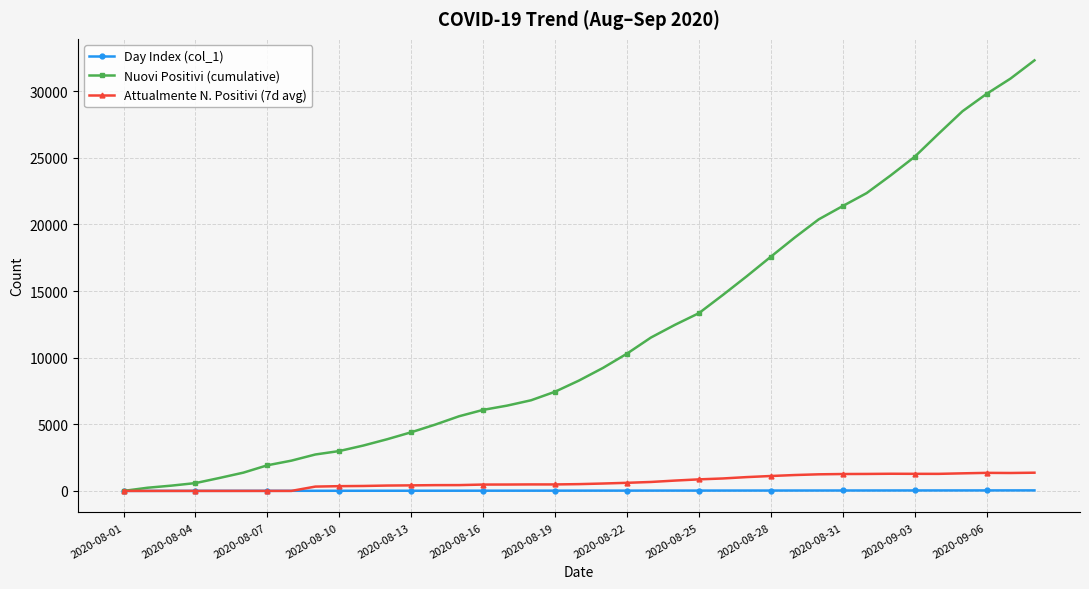

What is the value of the Attualmente N. Positivi (7d avg) point at the 28th from the left?

1118.7